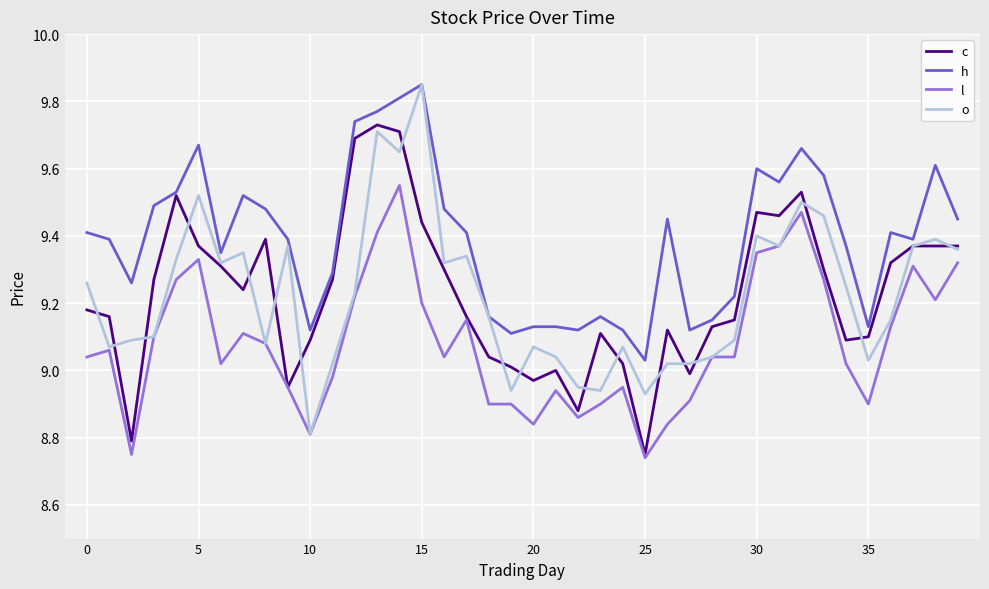

Which series has the largest total across all categories?

h